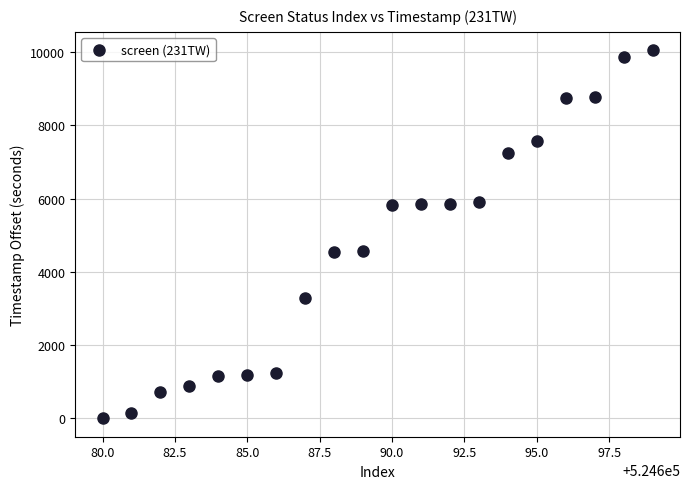

What is the range of X values (max minus min)?

19.0